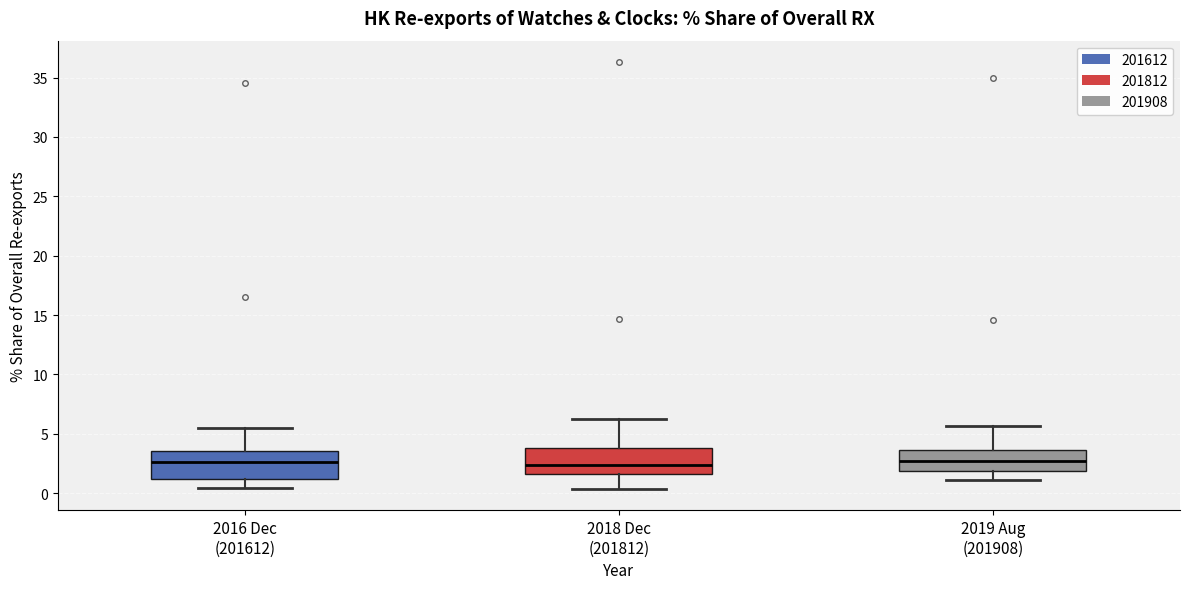

Reading left to right, read every box against the y-axis: the position of its median line, the range the box covers, and the ends of its whiskers. The values are not printed on the chart, so give them approximately, as read against the axis.

2016 Dec (201612): median 2.5, box 1.0 to 3.5, whiskers 0.5 to 5.5
2018 Dec (201812): median 2.5, box 1.5 to 4.0, whiskers 0.5 to 6.0
2019 Aug (201908): median 2.5, box 2.0 to 3.5, whiskers 1.0 to 5.5